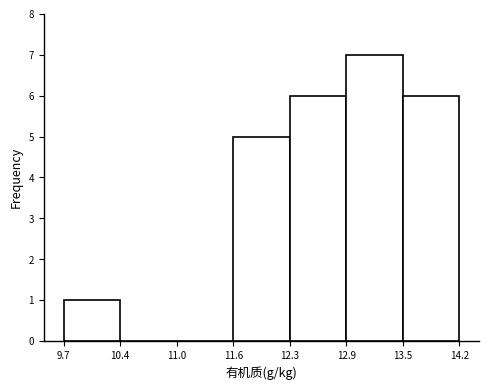

Reading left to right, list every bar in this chart as the range it spans on the x-axis followed by its height. The values are not printed on the chart, so give them approximately, as read against the axis.

9.7 to 10.4: 1
10.4 to 11.0: 0
11.0 to 11.6: 0
11.6 to 12.3: 5
12.3 to 12.9: 6
12.9 to 13.5: 7
13.5 to 14.2: 6